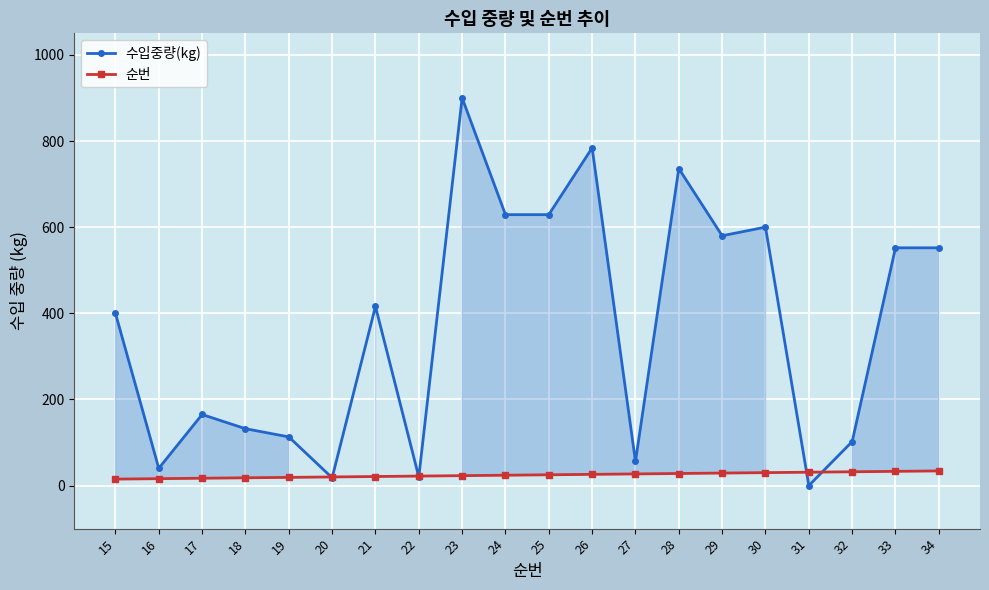

At which label does 수입중량(kg) reach its minimum?

31